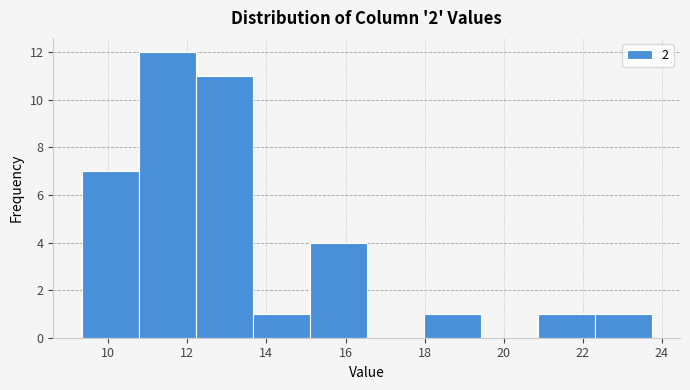

Reading left to right, list every bar in this chart as the range it spans on the x-axis followed by its height. Neither the bar edges nor the heights are printed on the chart, so give them approximately, as read against the axes.

9.4 to 10.8: 7
10.8 to 12.2: 12
12.2 to 13.6: 11
13.6 to 15.0: 1
15.0 to 16.6: 4
16.6 to 18.0: 0
18.0 to 19.4: 1
19.4 to 20.8: 0
20.8 to 22.2: 1
22.2 to 23.8: 1